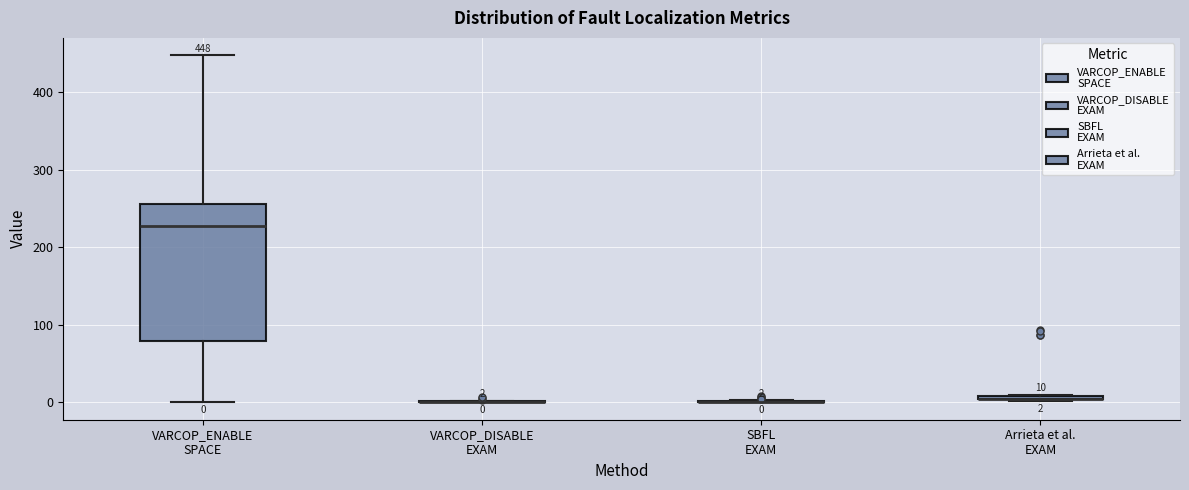

Comparing the boxes themselves (not the whiskers), which one is the tallest?

VARCOP_ENABLE SPACE